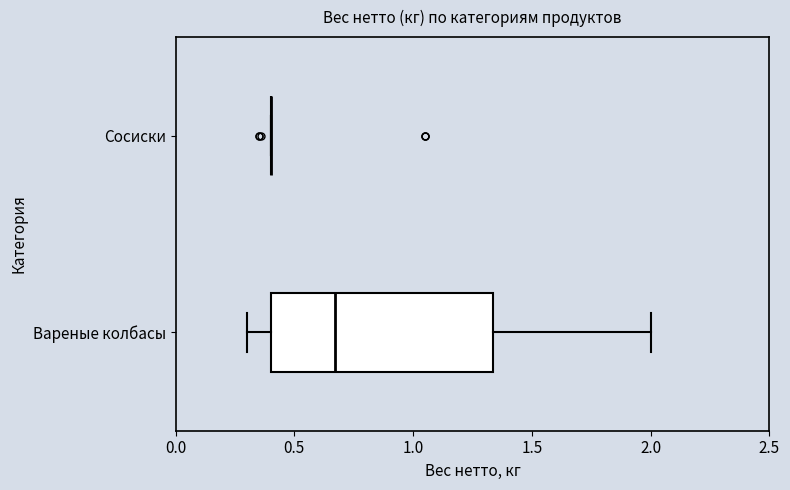

Comparing the boxes themselves (not the whiskers), which one is the widest?

Вареные колбасы